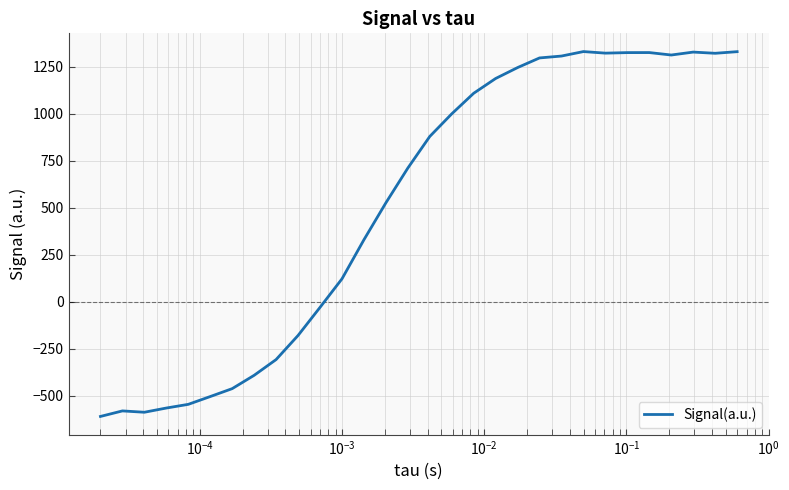

What is the smallest value displayed?

-610.6